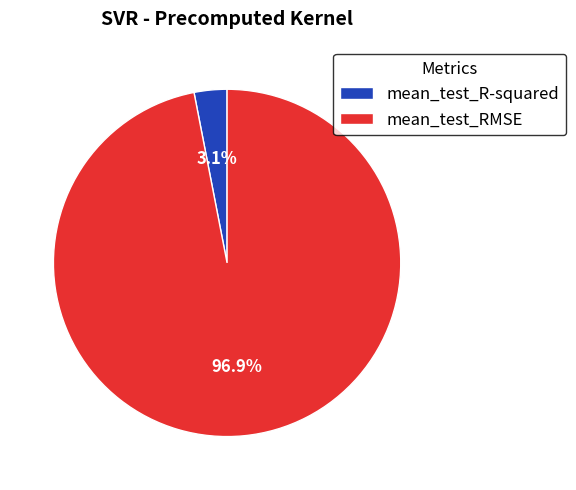

Rank the categories by value from highest to lowest.

mean_test_RMSE, mean_test_R-squared